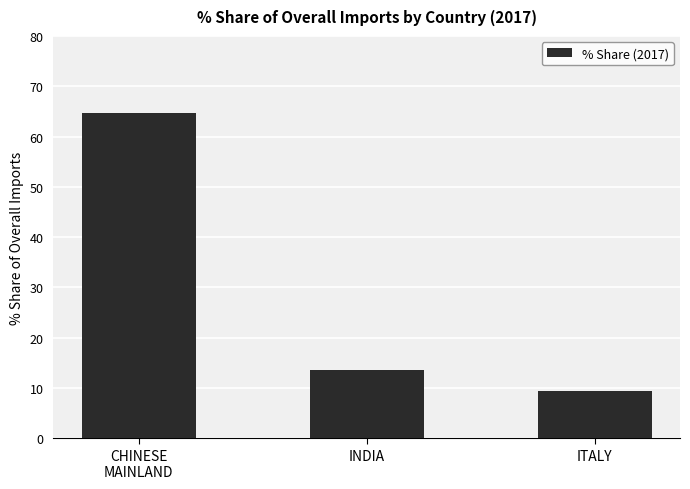

List the labels in order of value, largest first.

CHINESE
MAINLAND, INDIA, ITALY